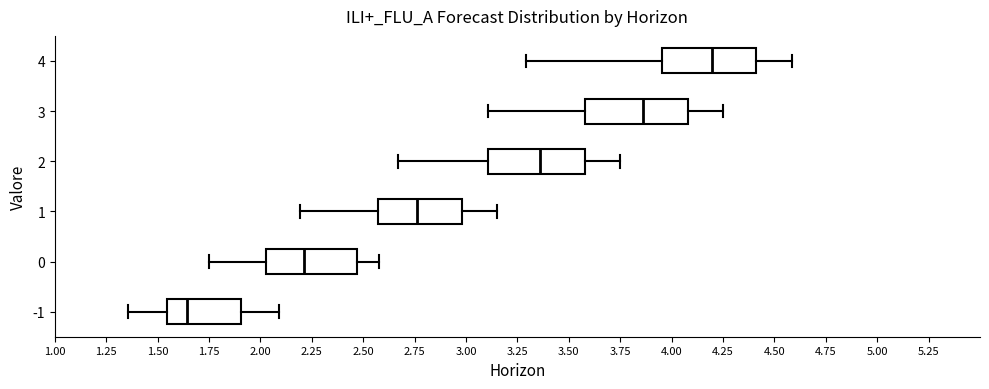

Reading bottom to top, transcribe this box plot: for each box, give where its median line is, the range the box spans, and where its two whiskers end, as read against the x-axis. The values are not printed on the chart, so give them approximately, as read against the axis.

-1: median 1.65, box 1.55 to 1.90, whiskers 1.35 to 2.10
0: median 2.20, box 2.05 to 2.45, whiskers 1.75 to 2.60
1: median 2.75, box 2.55 to 3.00, whiskers 2.20 to 3.15
2: median 3.35, box 3.10 to 3.60, whiskers 2.65 to 3.75
3: median 3.85, box 3.60 to 4.10, whiskers 3.10 to 4.25
4: median 4.20, box 3.95 to 4.40, whiskers 3.30 to 4.60